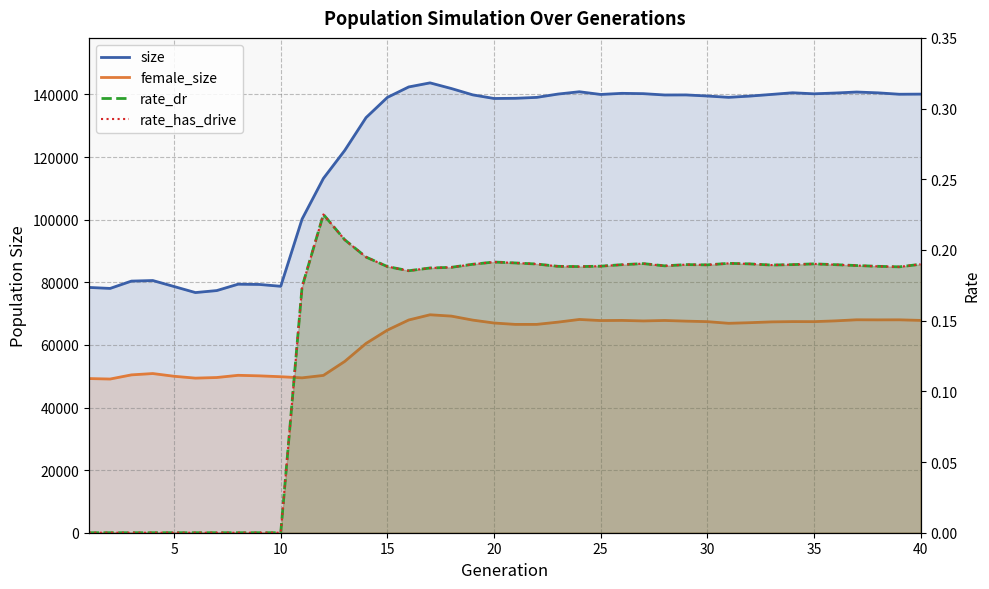

How many lines are shown in the chart?

4